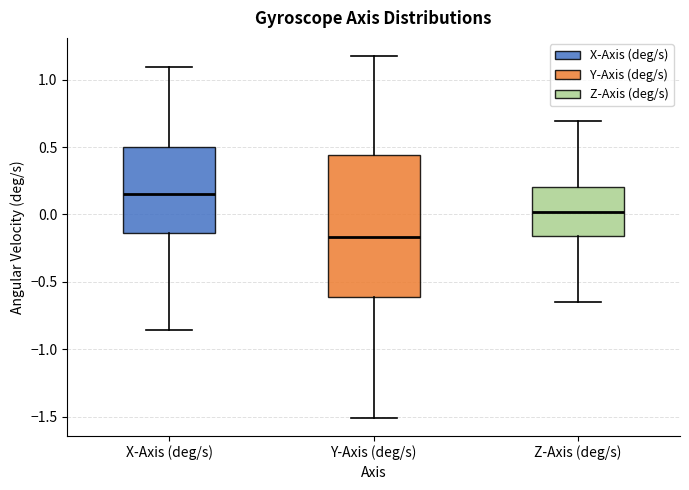

Where is the upper edge of the box for Z-Axis (deg/s) on the y-axis? The values are not printed on the chart, so give them approximately, as read against the axis.

0.20